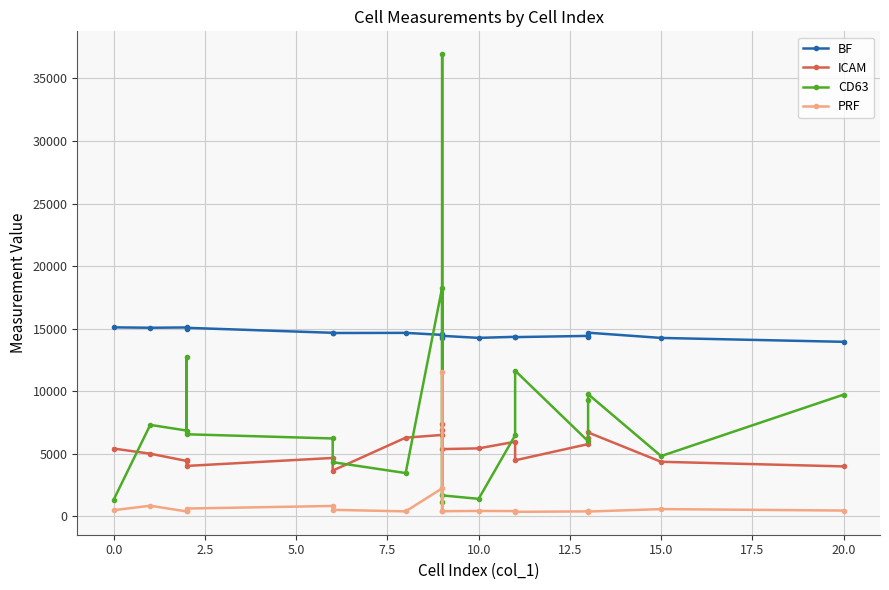

Does the chart have visible grid lines?

Yes